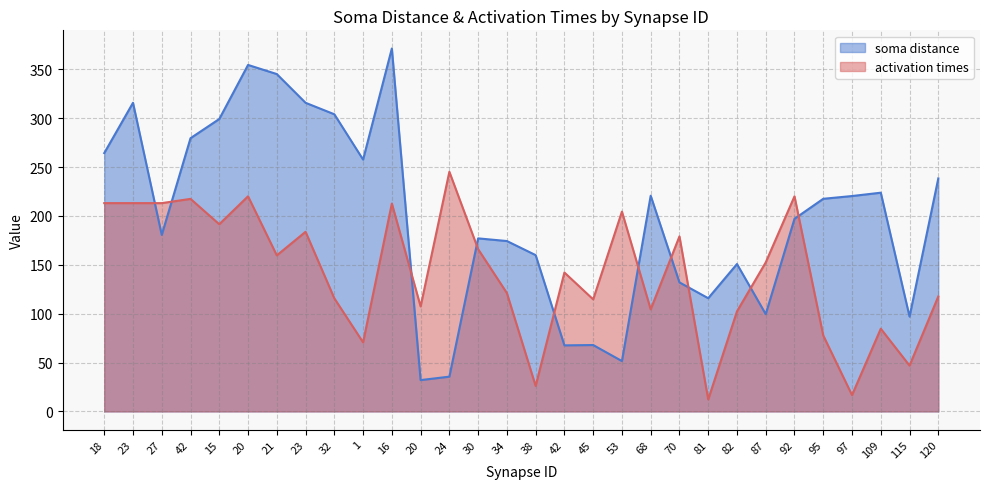

The value of soma distance at 23 is 315.9. True or false?

True